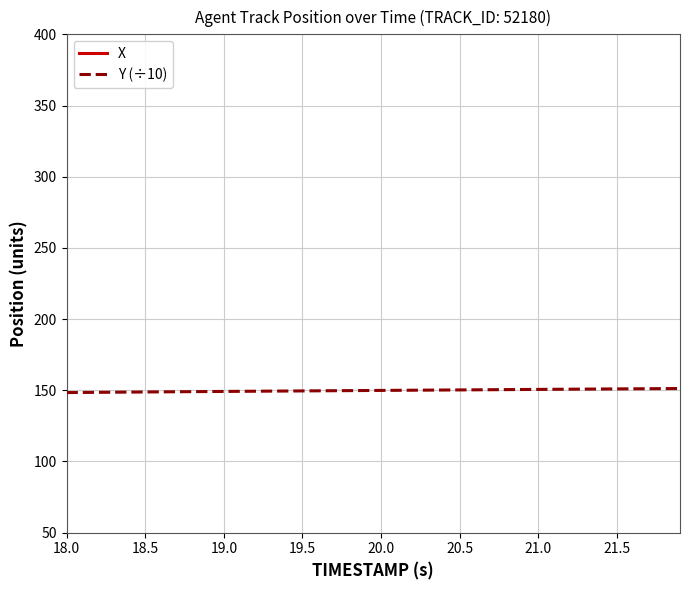

What is the maximum value for Y (÷10)?

151.2